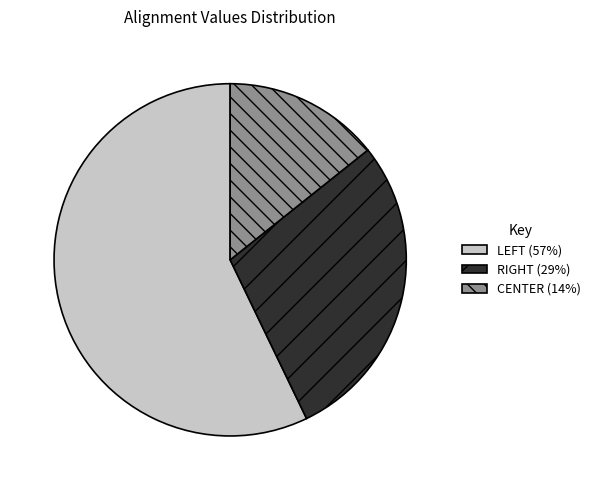

Does any single category account for the majority?

Yes